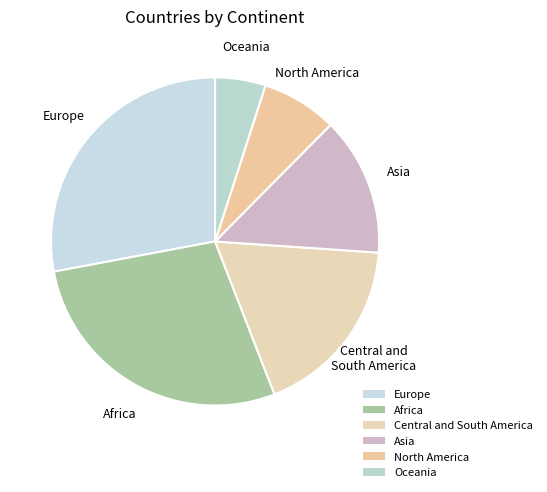

Which has a higher value, Central and South America or Africa?

Africa